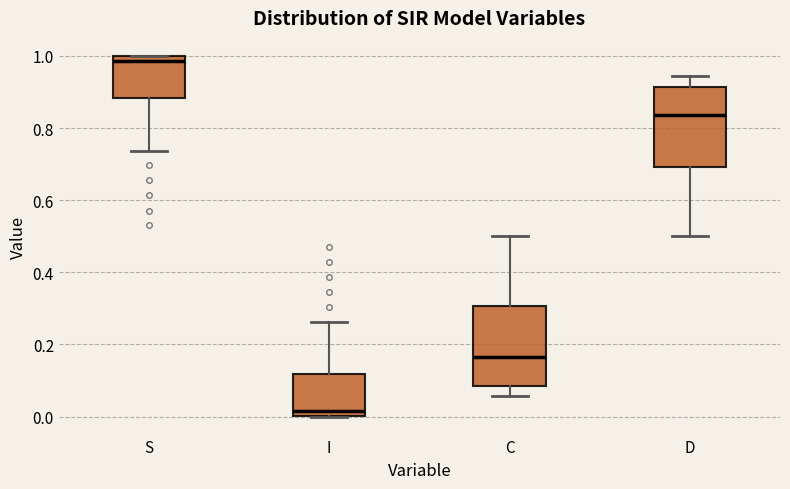

Where does the lower whisker of the box for C end on the y-axis? The values are not printed on the chart, so give them approximately, as read against the axis.

0.06